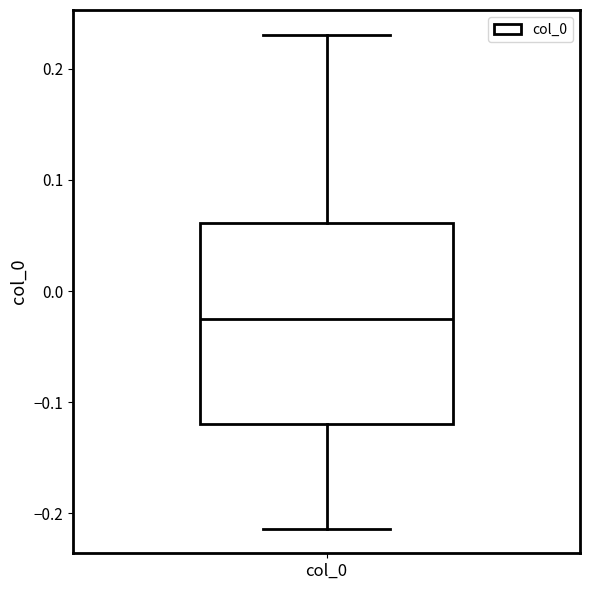

Read this box plot against the y-axis: the position of the median line, the range covered by the box, and the ends of both whiskers. The values are not printed on the chart, so give them approximately, as read against the axis.

median -0.03, box -0.12 to 0.06, whiskers -0.21 to 0.23